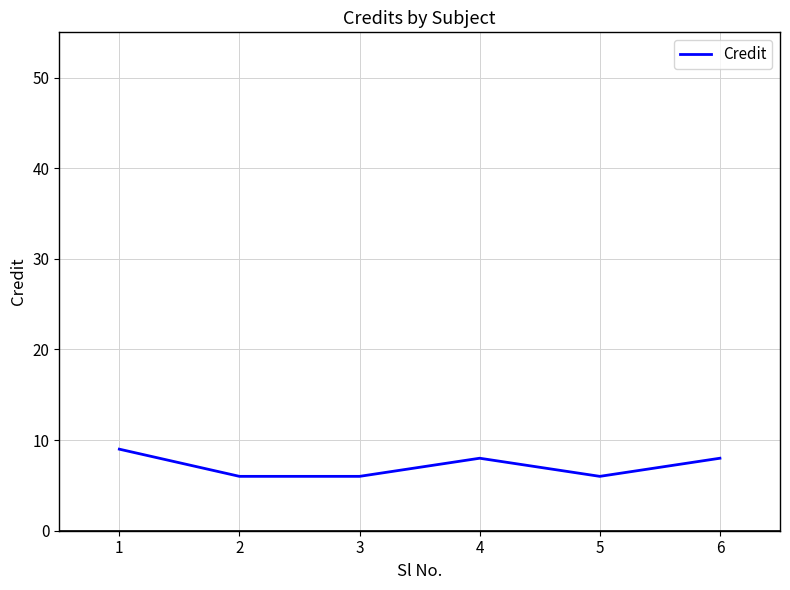

True or false: the data shows 6 at 3.

True